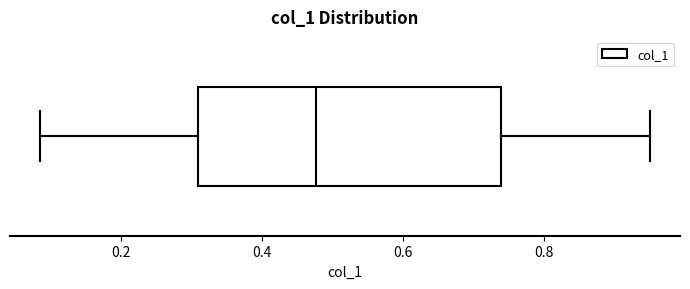

Read this box plot against the x-axis: the position of the median line, the range covered by the box, and the ends of both whiskers. The values are not printed on the chart, so give them approximately, as read against the axis.

median 0.48, box 0.30 to 0.74, whiskers 0.08 to 0.94